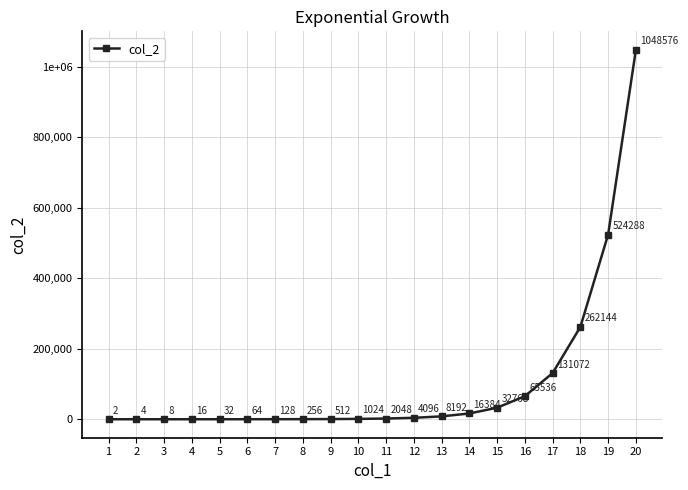

Rank the categories by value from lowest to highest.

1, 2, 3, 4, 5, 6, 7, 8, 9, 10, 11, 12, 13, 14, 15, 16, 17, 18, 19, 20